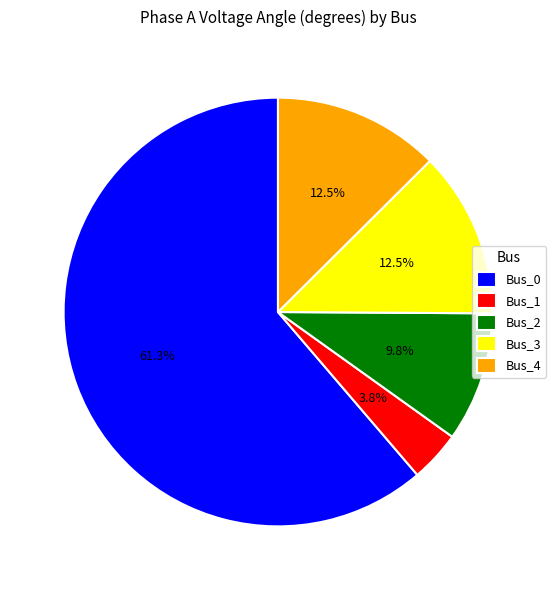

What is the largest slice in the pie chart?

Bus_0